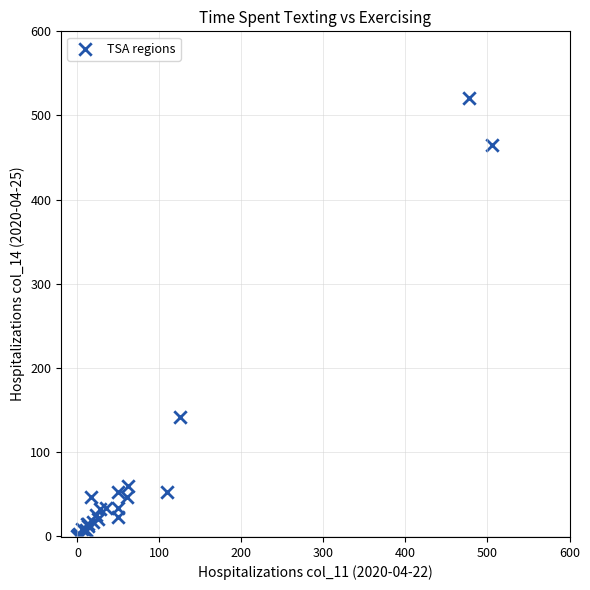

What Y value in the scatter plot is closest to 260?

142